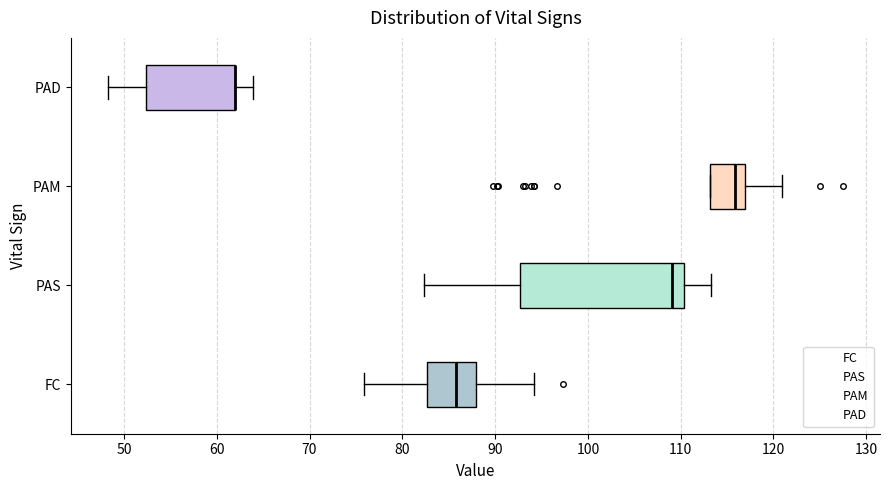

Reading bottom to top, transcribe this box plot: for each box, give where its median line is, the range the box spans, and where its two whiskers end, as read against the x-axis. The values are not printed on the chart, so give them approximately, as read against the axis.

FC: median 86, box 83 to 88, whiskers 76 to 94
PAS: median 109, box 93 to 110, whiskers 82 to 113
PAM: median 116, box 113 to 117, whiskers 113 to 121
PAD: median 62 (drawn on the box's right edge), box 52 to 62, whiskers 48 to 64